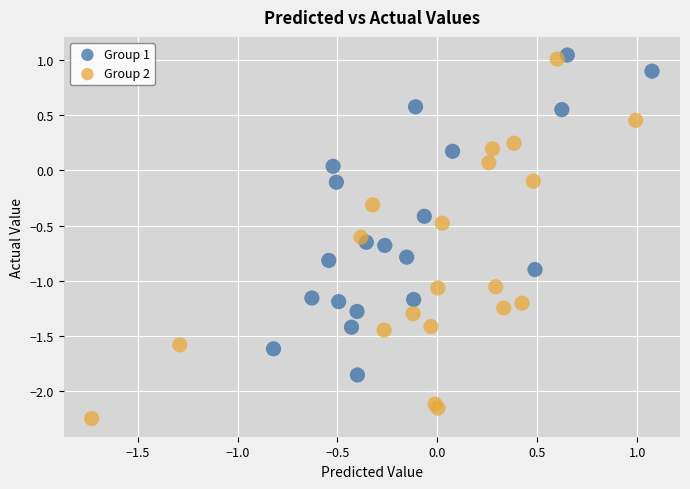

Which series has the largest Y range (max minus min)?

Group 2